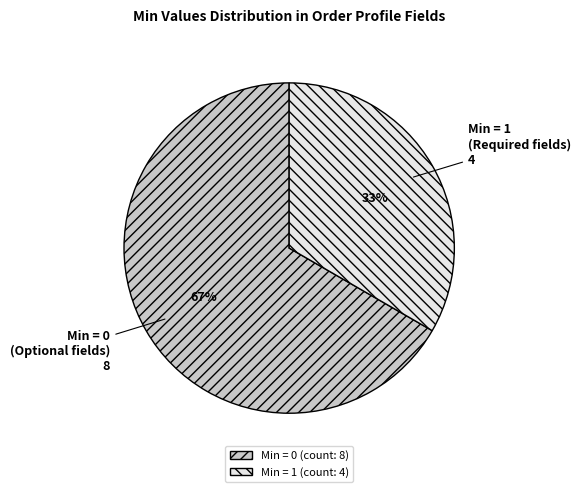

Is there a majority slice in this chart?

Yes